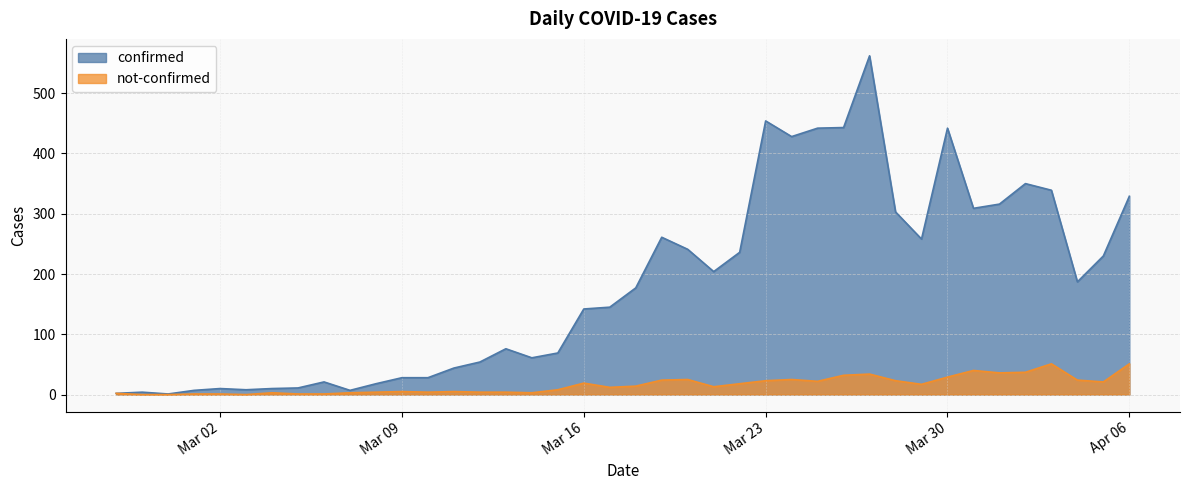

What is the label of the 39th point from the right?

2020-02-28